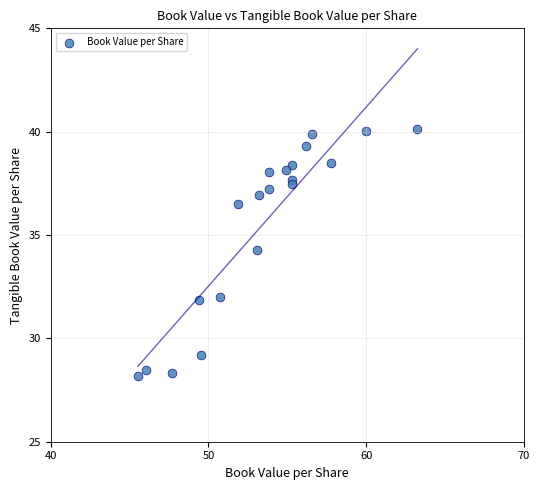

What Y value in the scatter plot is closest to 34?

34.3